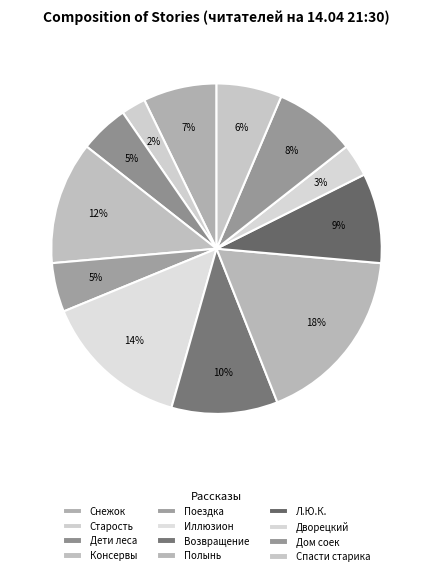

Is it true that Консервы is 12% of the pie?

True